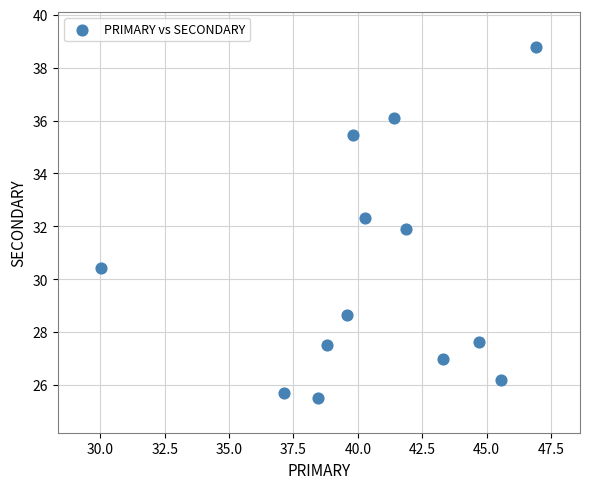

What is the range of X values (max minus min)?

16.9